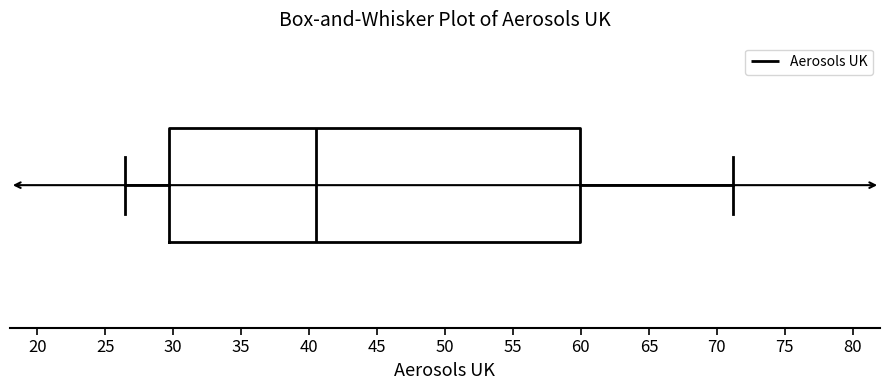

Where does the right whisker of the box end on the x-axis? The values are not printed on the chart, so give them approximately, as read against the axis.

71.0